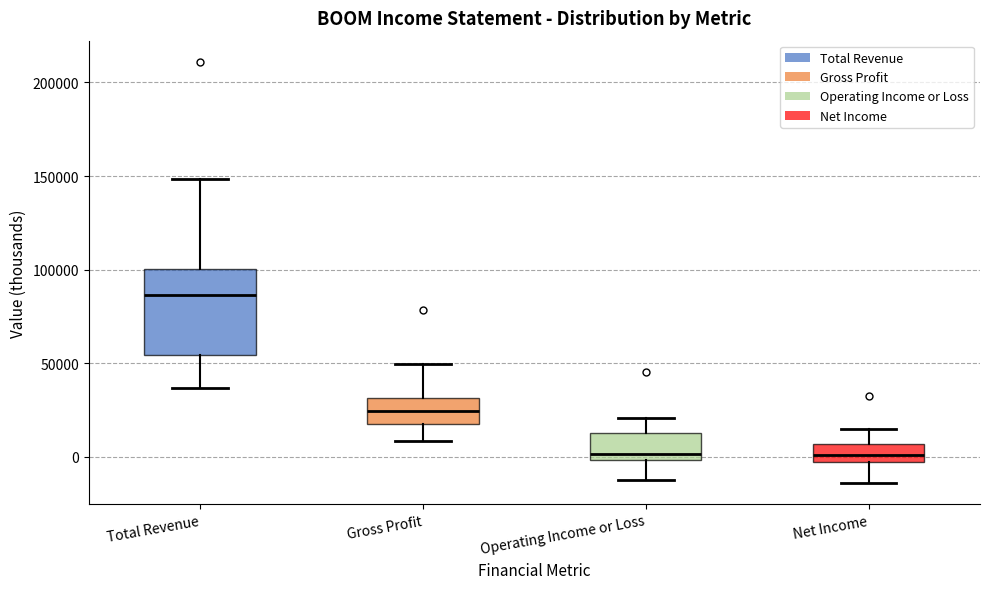

Where is the lower edge of the box for Gross Profit on the y-axis? The values are not printed on the chart, so give them approximately, as read against the axis.

15000